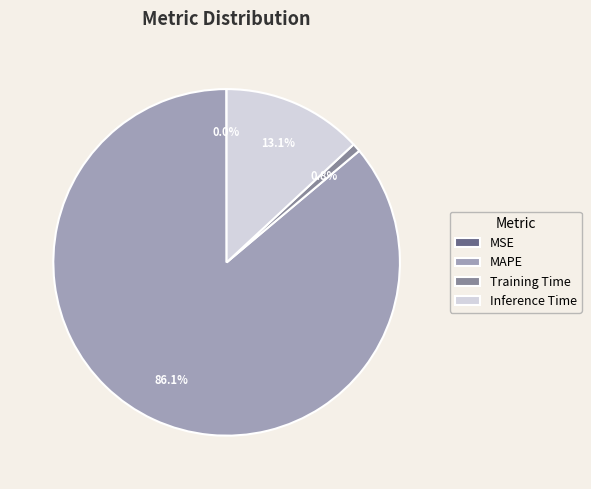

Between MAPE and Inference Time, which is larger?

MAPE